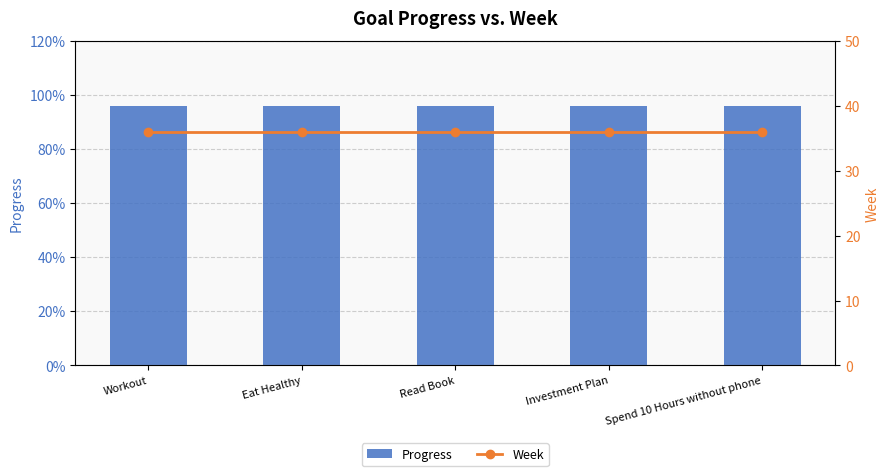

Is it true that Progress equals 1.0 at Read Book?

True